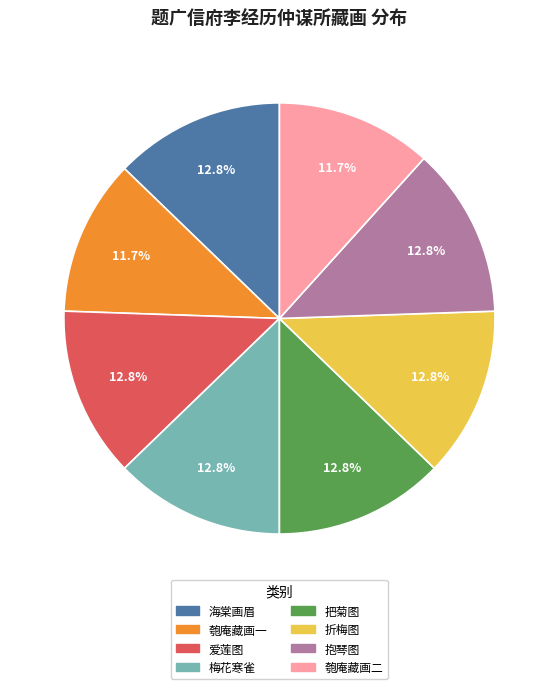

Does any single category account for the majority?

No